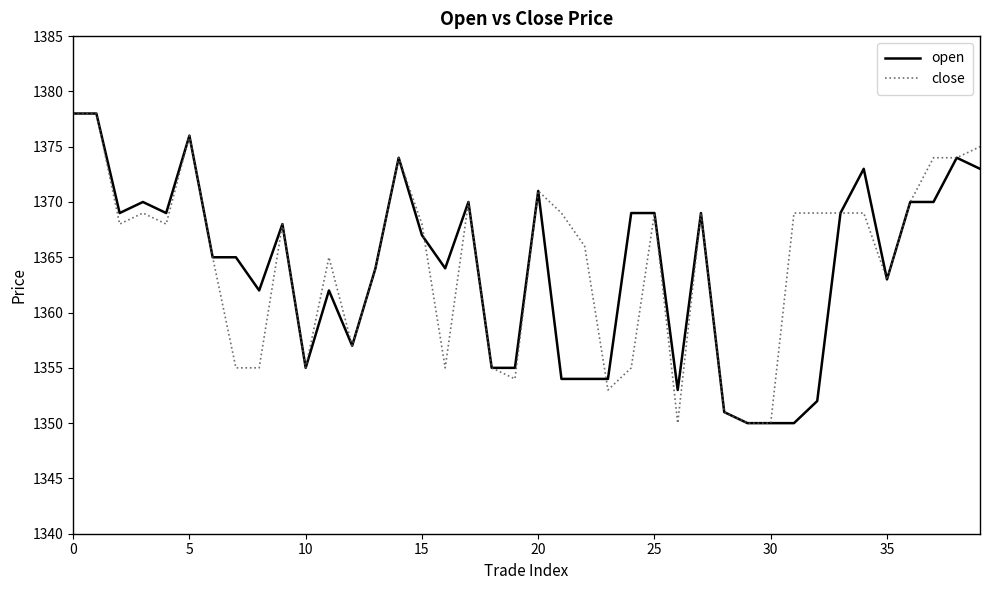

What is the difference between the second highest and second lowest values in the close series?

28